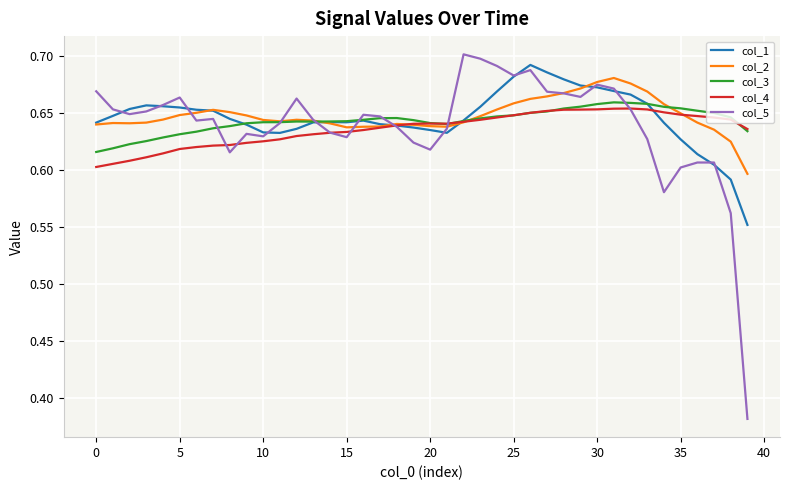

What are all the series names shown in the legend?

col_1, col_2, col_3, col_4, col_5